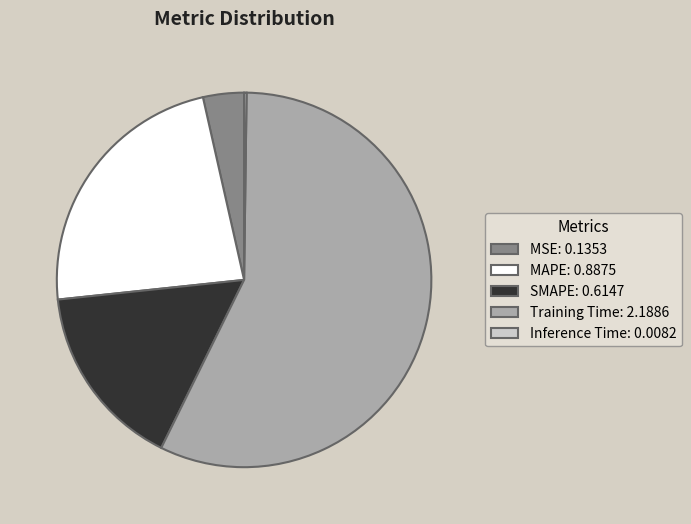

Do MSE: 0.1353 and SMAPE: 0.6147 together represent more than half of the pie?

No